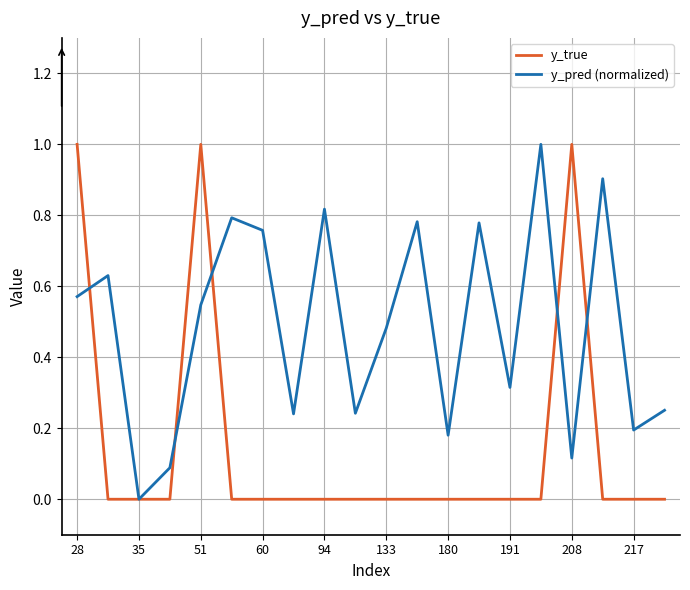

Rank the series by their average value, from highest to lowest.

y_pred (normalized), y_true